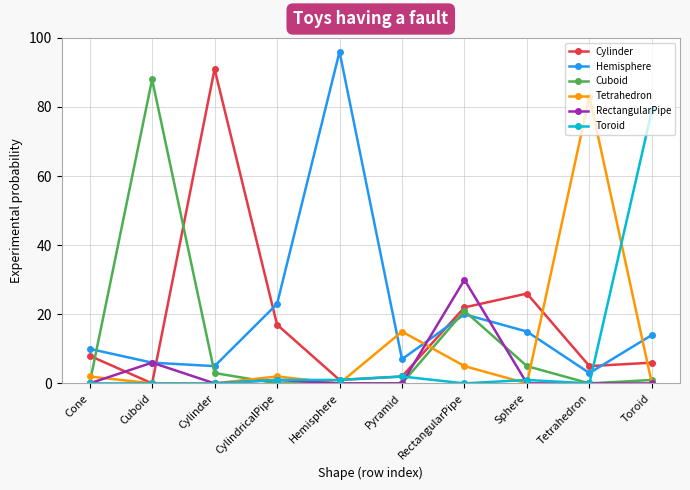

The Toroid series shows -39 at Cylinder. True or false?

False